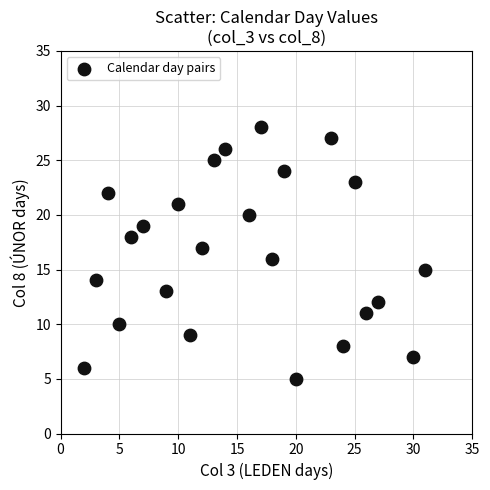

What is the range of X values (max minus min)?

29